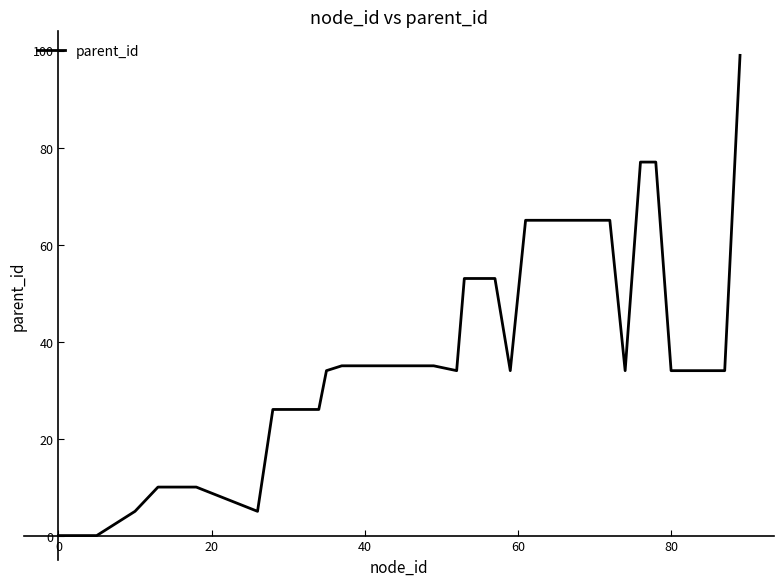

What is the maximum value shown in the chart?

99